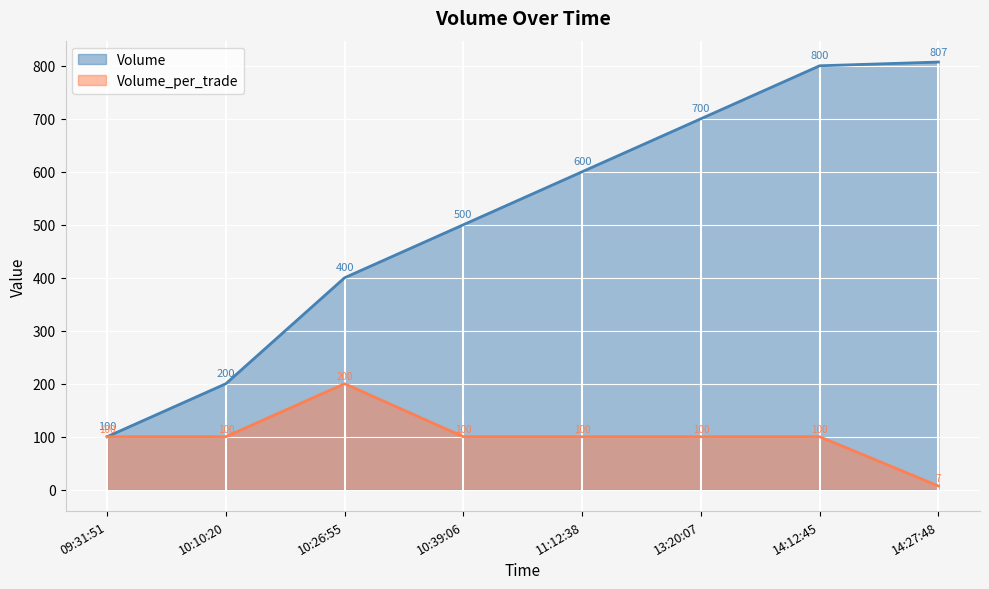

Count the number of data series in this chart.

2